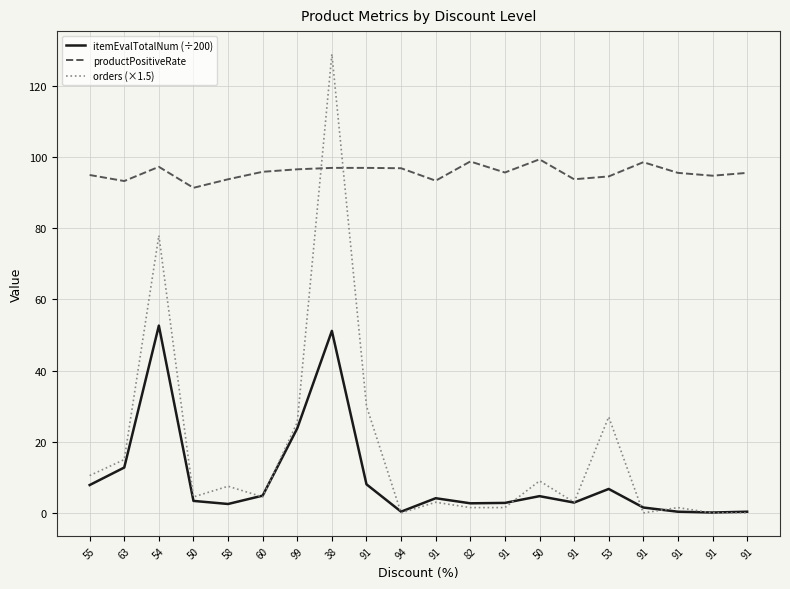

What is the label of the 17th point from the left?

91